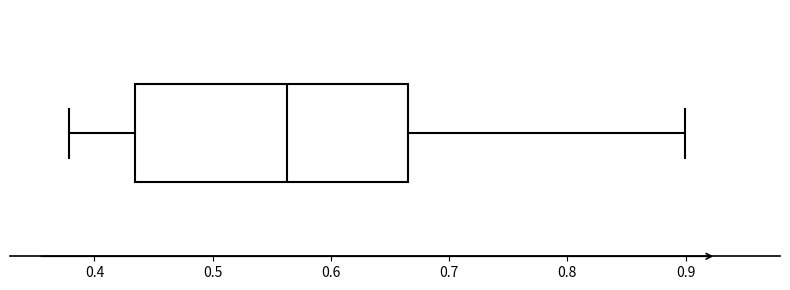

Read this box plot against the x-axis: the position of the median line, the range covered by the box, and the ends of both whiskers. The values are not printed on the chart, so give them approximately, as read against the axis.

median 0.56, box 0.43 to 0.67, whiskers 0.38 to 0.90